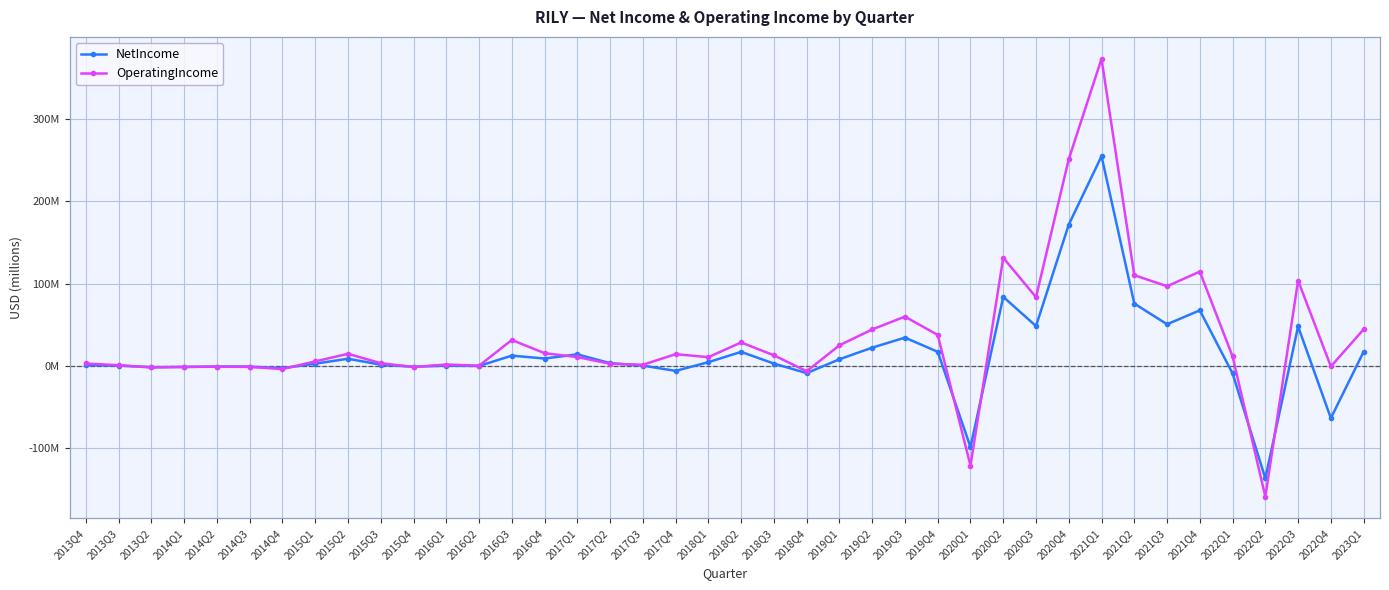

What are all the series names shown in the legend?

NetIncome, OperatingIncome